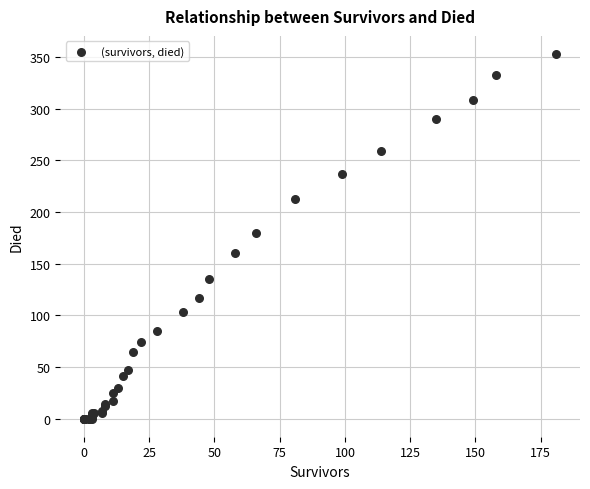

What Y value in the scatter plot is closest to 176?

180